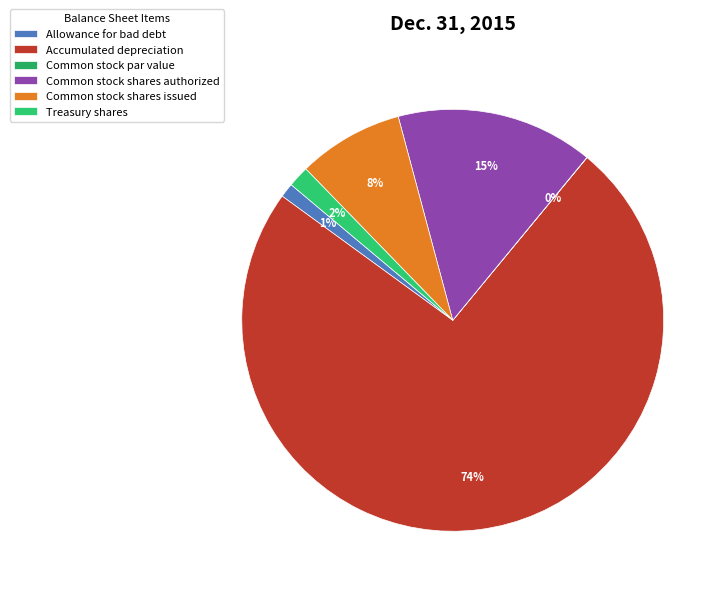

The Accumulated depreciation slice represents 82% of the pie. True or false?

False